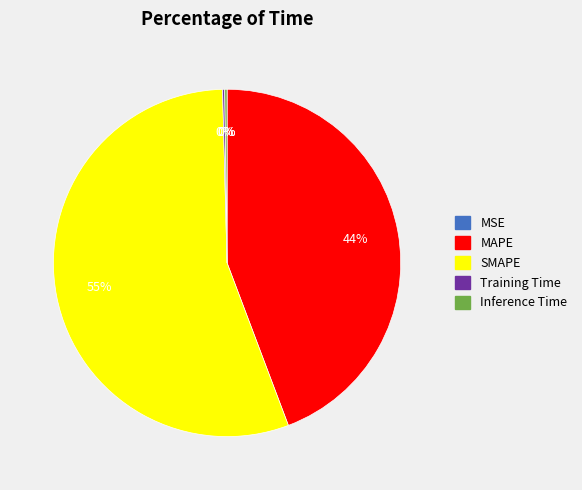

Is there a majority slice in this chart?

Yes